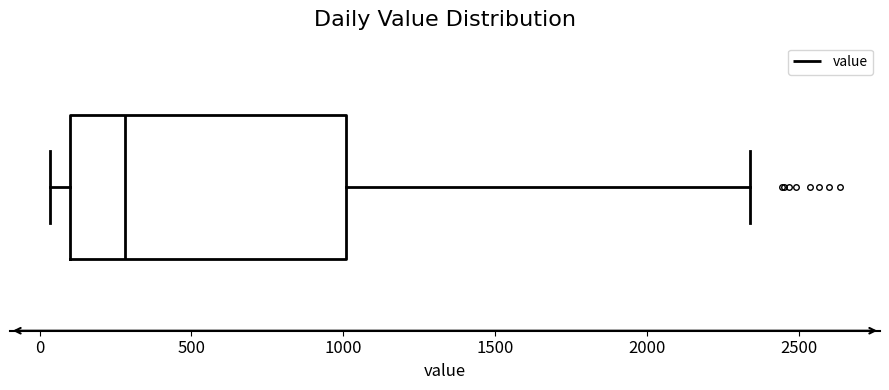

Read this box plot against the x-axis: the position of the median line, the range covered by the box, and the ends of both whiskers. The values are not printed on the chart, so give them approximately, as read against the axis.

median 300, box 100 to 1000, whiskers 50 to 2350